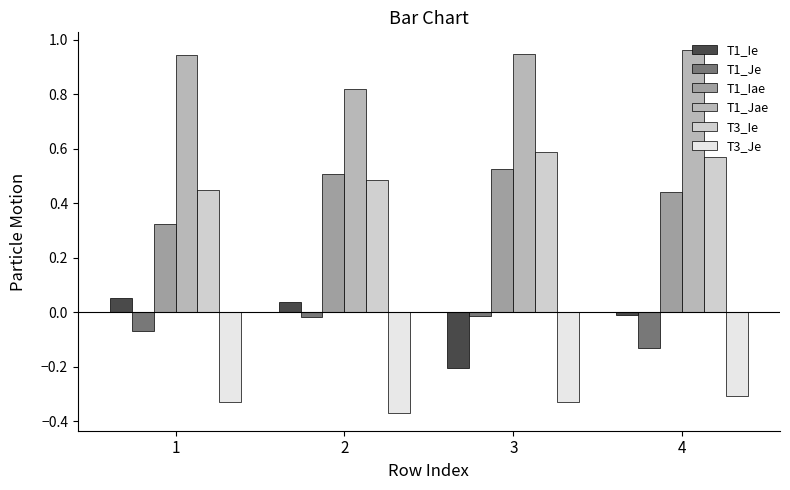

Are the bars horizontal?

No